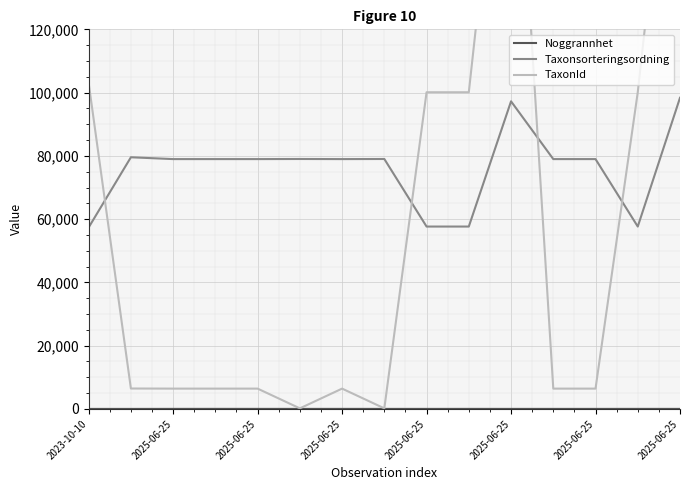

What is the lowest value of the Noggrannhet series?

5